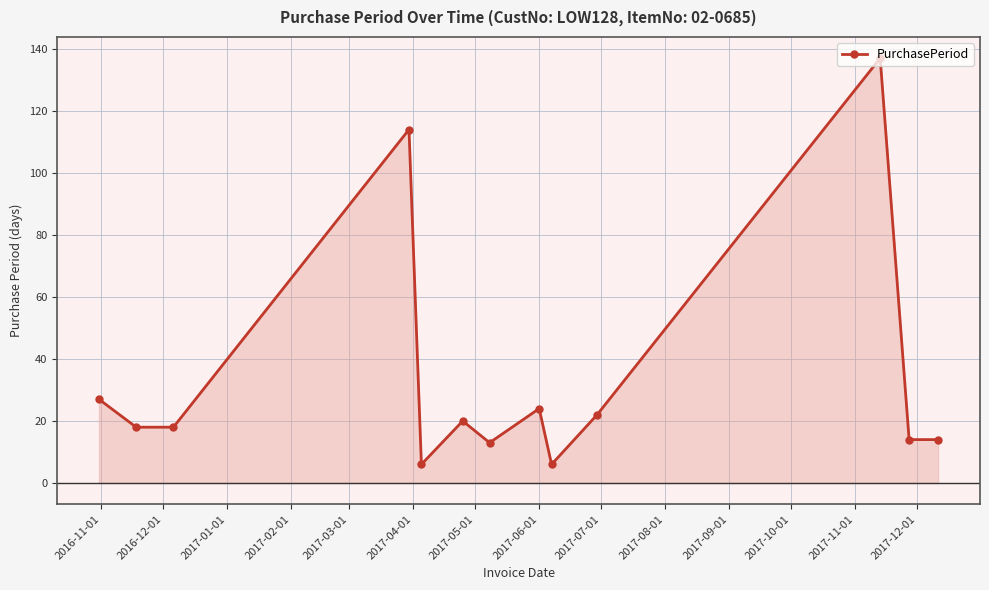

How many interior local peaks (higher than both neighbors) does the data have?

4